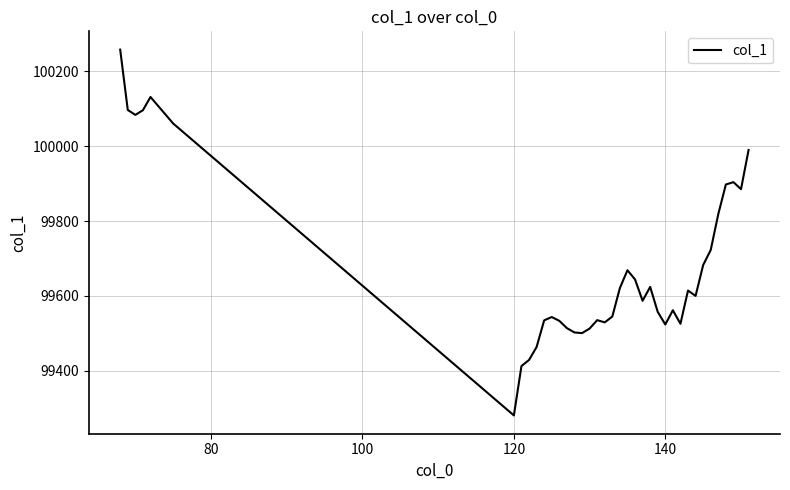

What is the minimum value shown in the chart?

99279.9